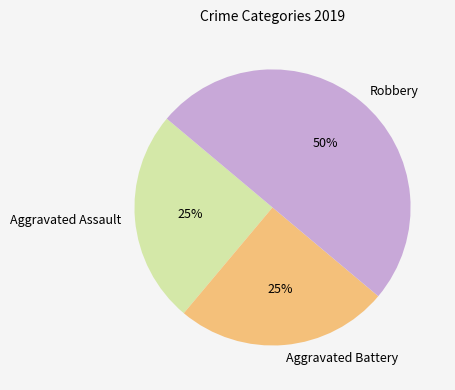

Does Aggravated Assault account for over 50% of the chart?

No